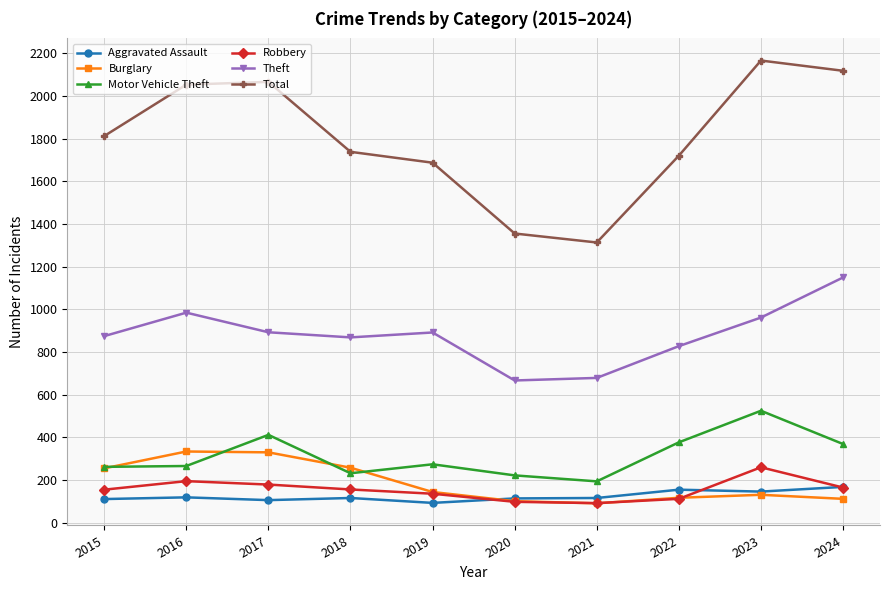

Where is the first local maximum for Theft?

2016